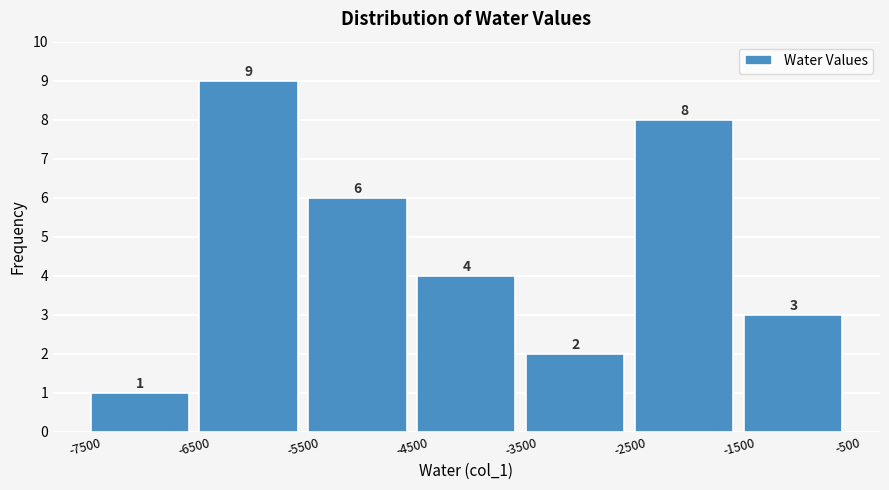

Reading left to right, transcribe this chart: for each bar, give the range it covers on the x-axis and its height.

-7500 to -6500: 1
-6500 to -5500: 9
-5500 to -4500: 6
-4500 to -3500: 4
-3500 to -2500: 2
-2500 to -1500: 8
-1500 to -500: 3